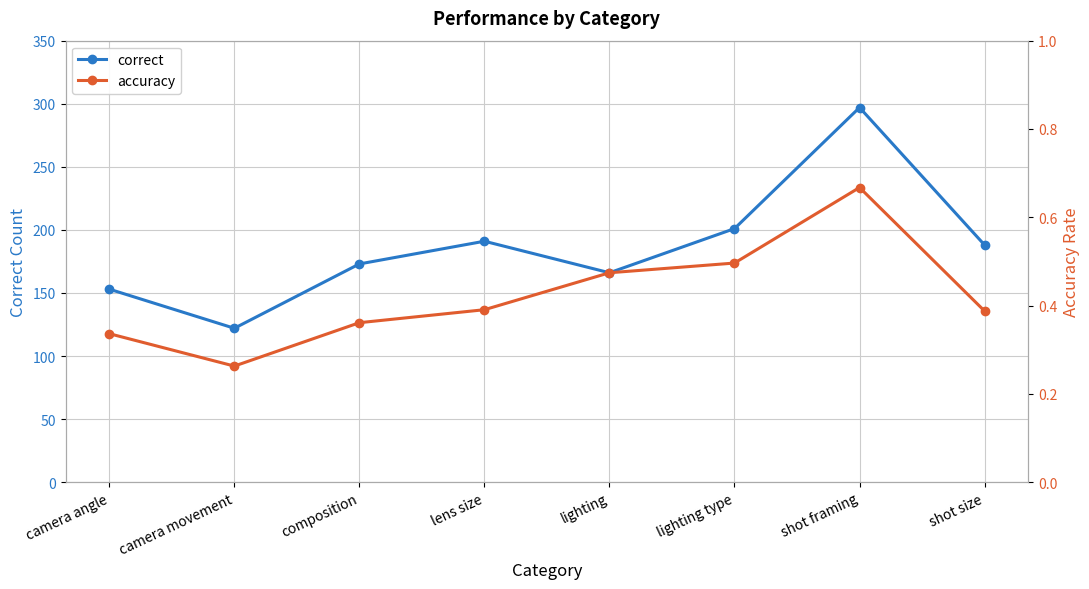

At which label is correct closest to 209?

lighting type